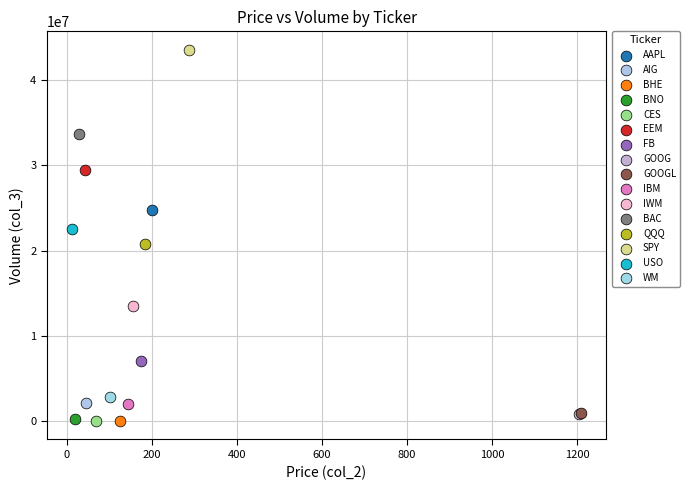

Which series contains the highest Y value?

SPY